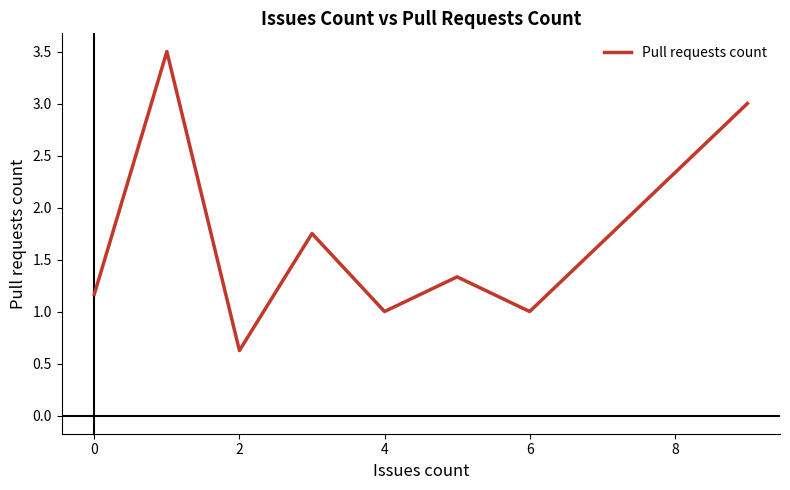

What is the smallest value displayed?

0.6